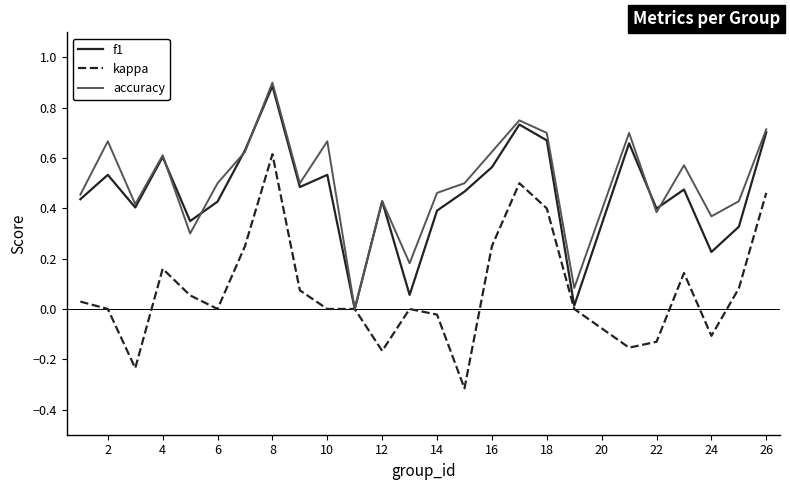

Rank the series by their maximum value, from highest to lowest.

accuracy, f1, kappa